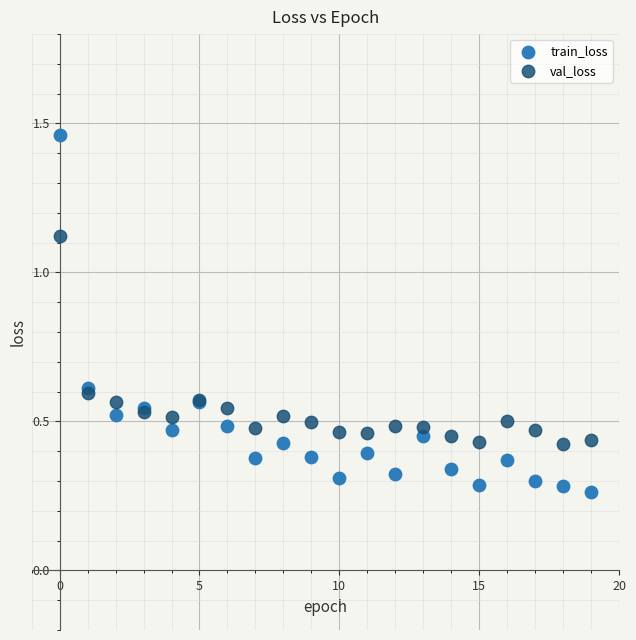

Which series has the largest Y range (max minus min)?

train_loss